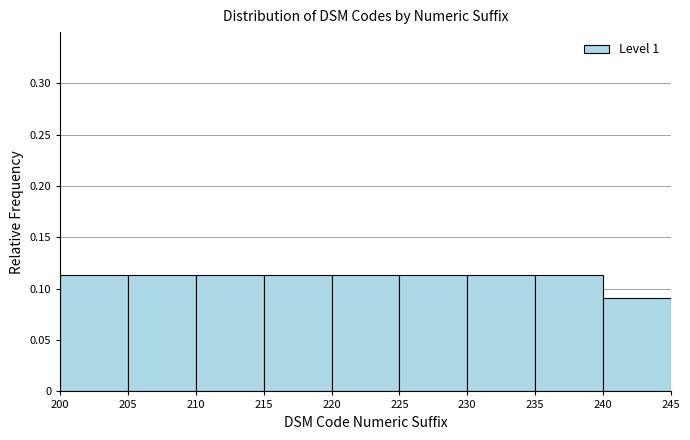

Reading left to right, transcribe this chart: for each bar, give the range it covers on the x-axis and its height. The values are not printed on the chart, so give them approximately, as read against the axis.

200 to 205: 0.115
205 to 210: 0.115
210 to 215: 0.115
215 to 220: 0.115
220 to 225: 0.115
225 to 230: 0.115
230 to 235: 0.115
235 to 240: 0.115
240 to 245: 0.090